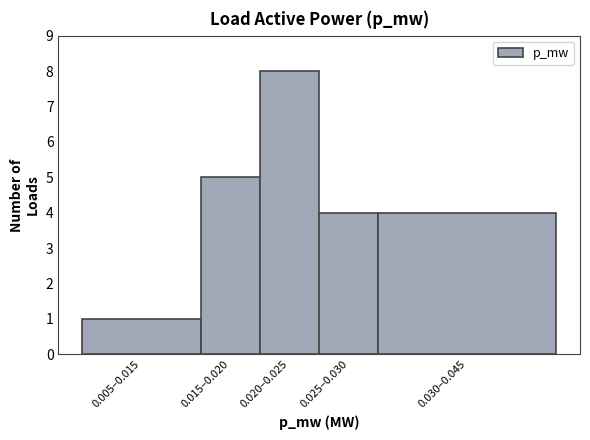

Reading left to right, extract all data points from this chart.

1	5	8	4	4